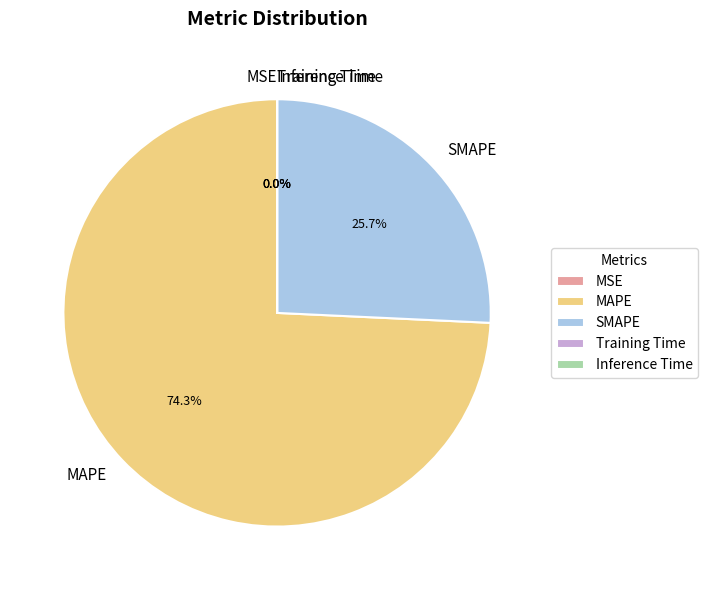

Which category accounts for the majority?

MAPE